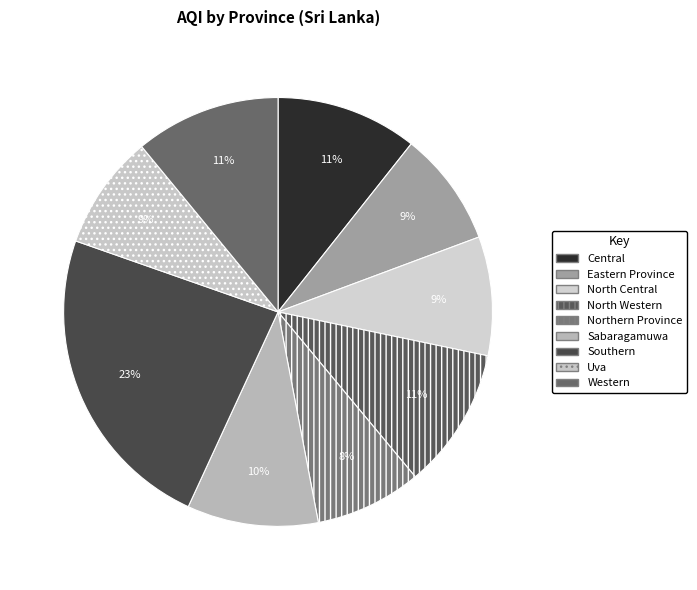

To the nearest percent, what portion does Northern Province represent?

8%